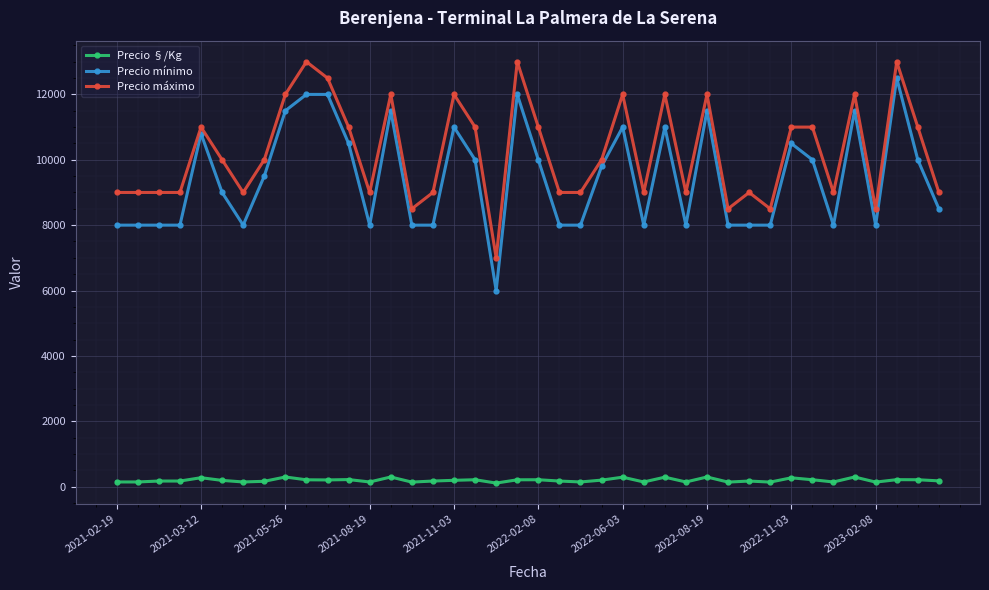

Which series has the largest range (max minus min)?

Precio mínimo